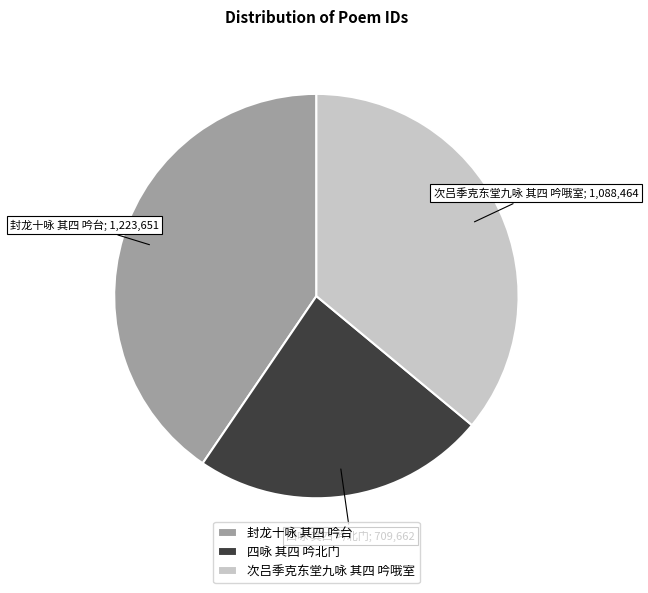

The 次吕季克东堂九咏 其四 吟哦室 slice represents 36% of the pie. True or false?

True